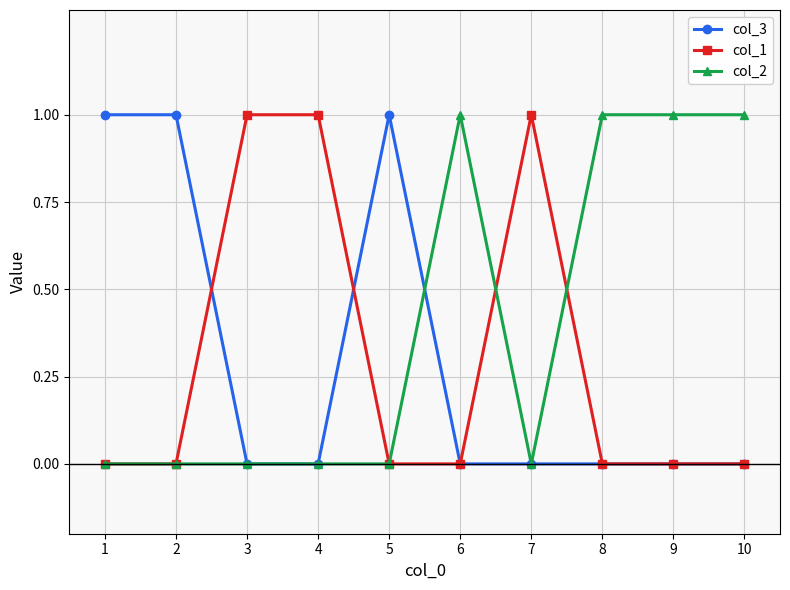

Count the number of categories in the chart.

10